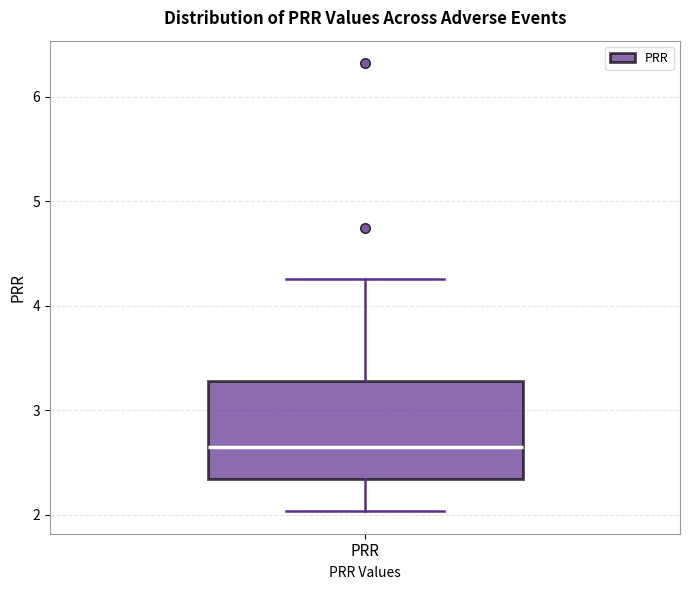

Where is the upper edge of the box for PRR on the y-axis? The values are not printed on the chart, so give them approximately, as read against the axis.

3.3